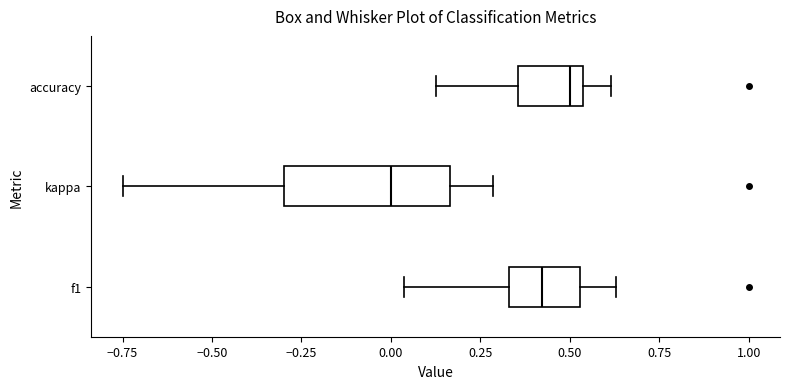

Reading bottom to top, transcribe this box plot: for each box, give where its median line is, the range the box spans, and where its two whiskers end, as read against the x-axis. The values are not printed on the chart, so give them approximately, as read against the axis.

f1: median 0.40, box 0.35 to 0.55, whiskers 0.05 to 0.65
kappa: median 0.00, box -0.30 to 0.15, whiskers -0.75 to 0.30
accuracy: median 0.50, box 0.35 to 0.55, whiskers 0.15 to 0.60